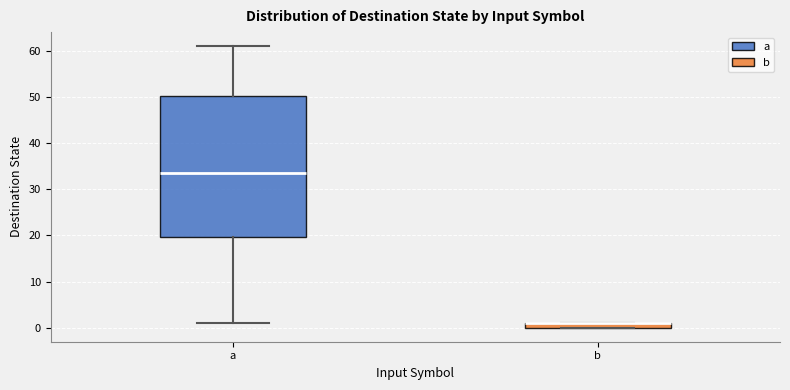

Comparing the boxes themselves (not the whiskers), which one is the tallest?

a